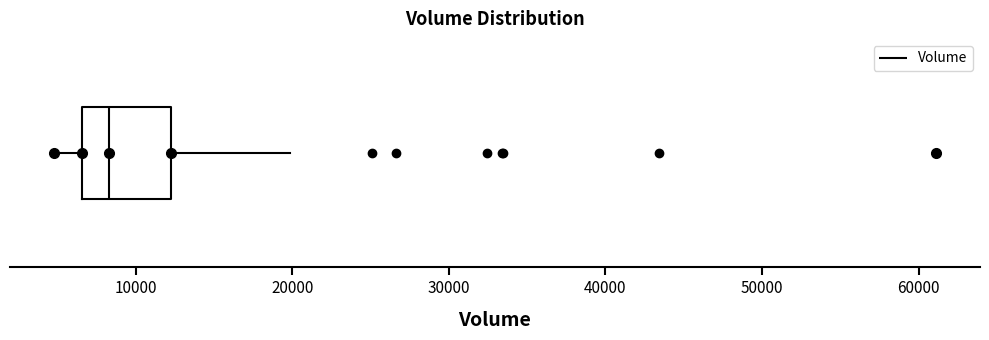

Read this box plot against the x-axis: the position of the median line, the range covered by the box, and the ends of both whiskers. The values are not printed on the chart, so give them approximately, as read against the axis.

median 8000, box 7000 to 12000, whiskers 5000 to 20000